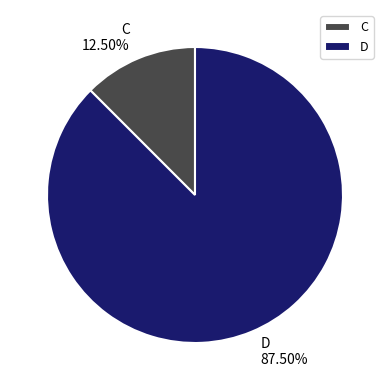

Combined, what portion of the pie is D and C?

100.0%